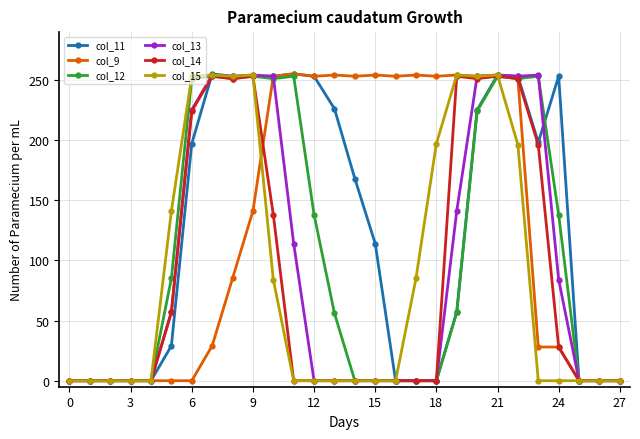

True or false: col_13 has more than 1 points higher than both neighbors.

True